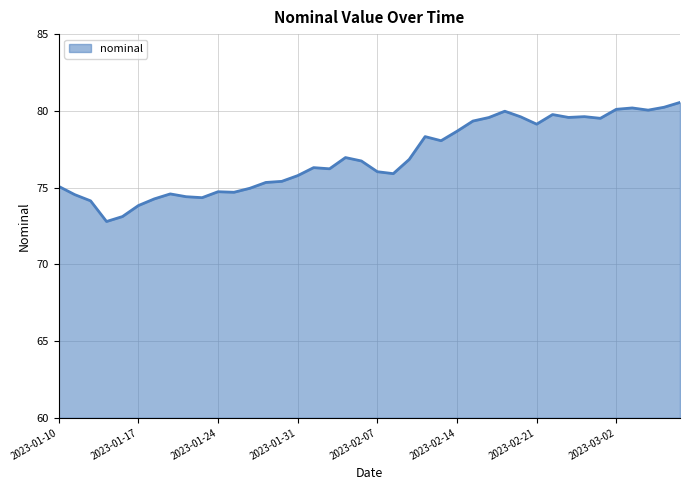

What is the difference between the maximum and minimum values?

7.8